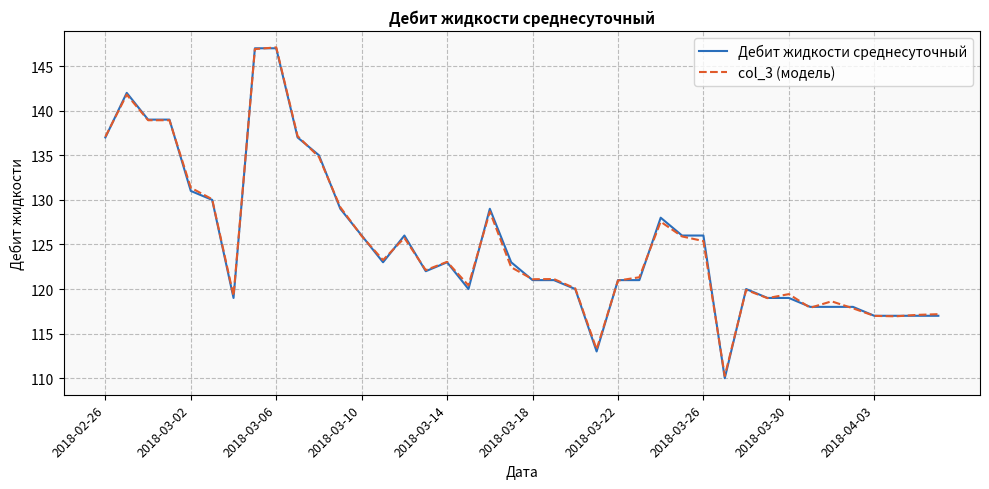

Which series has the largest range (max minus min)?

Дебит жидкости среднесуточный